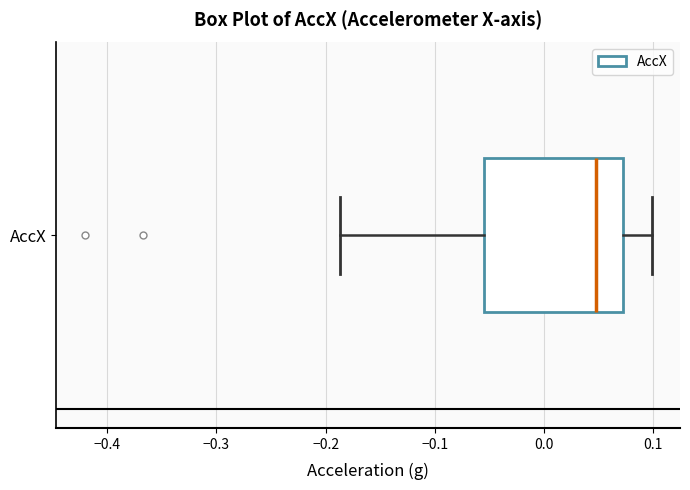

Transcribe this box plot: give where the median line is, the range the box spans, and where the two whiskers end, as read against the x-axis. The values are not printed on the chart, so give them approximately, as read against the axis.

median 0.05, box -0.05 to 0.07, whiskers -0.19 to 0.10